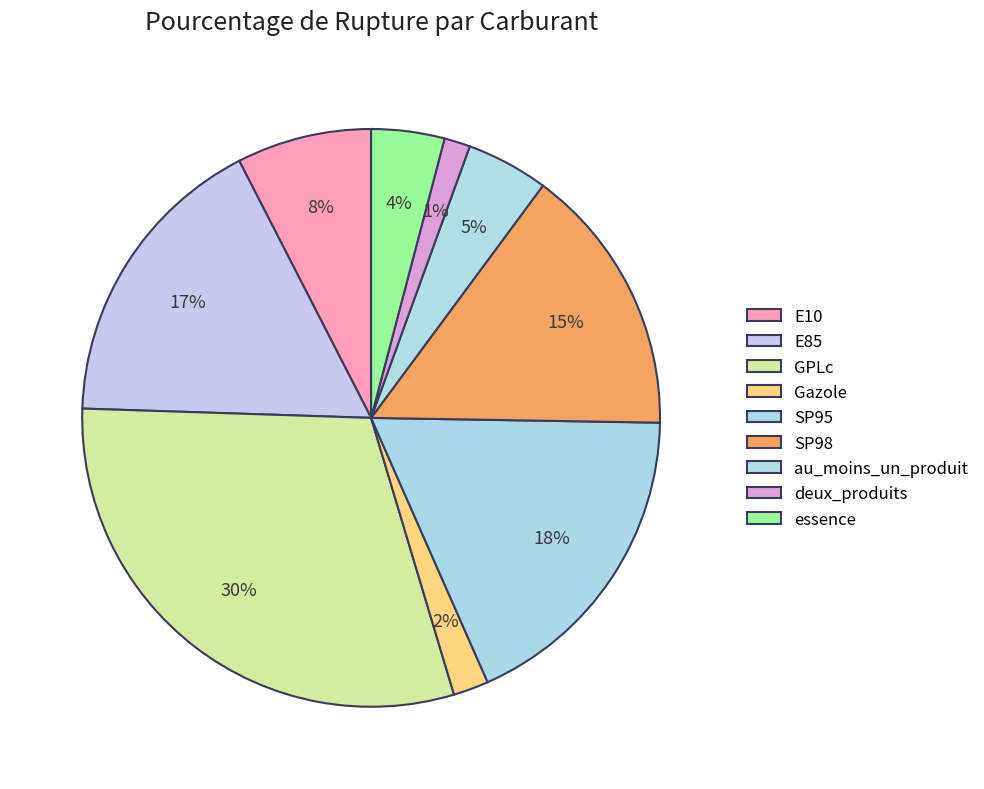

Which category has the biggest portion of the pie?

GPLc